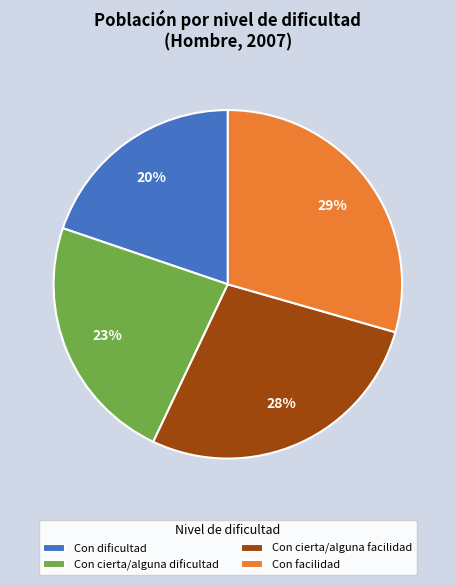

Is the sum of Con cierta/alguna facilidad and Con cierta/alguna dificultad greater than half?

Yes